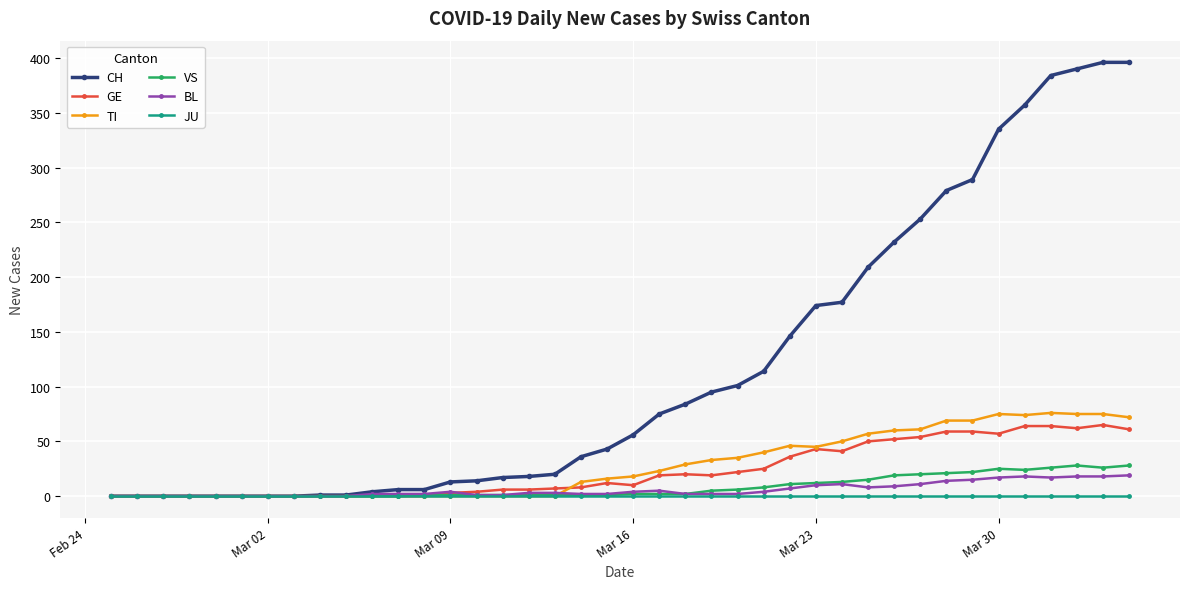

True or false: TI has more than 1 interior local peaks.

True